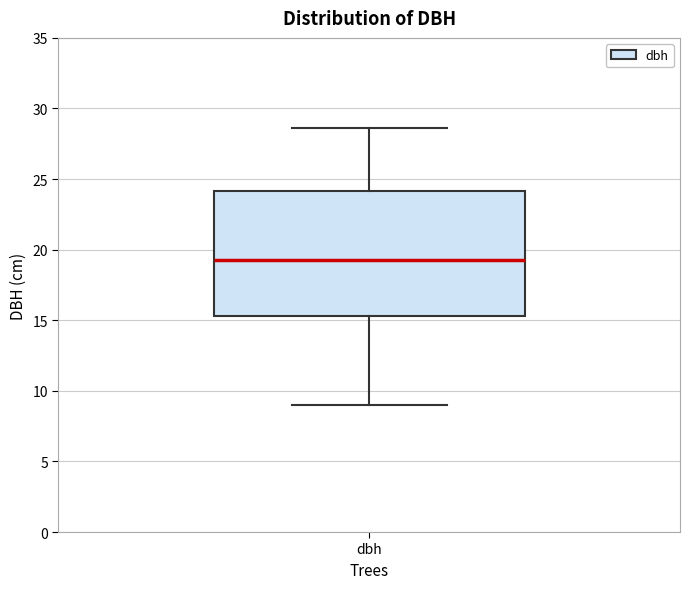

Where does the upper whisker of the box for dbh end on the y-axis? The values are not printed on the chart, so give them approximately, as read against the axis.

28.5